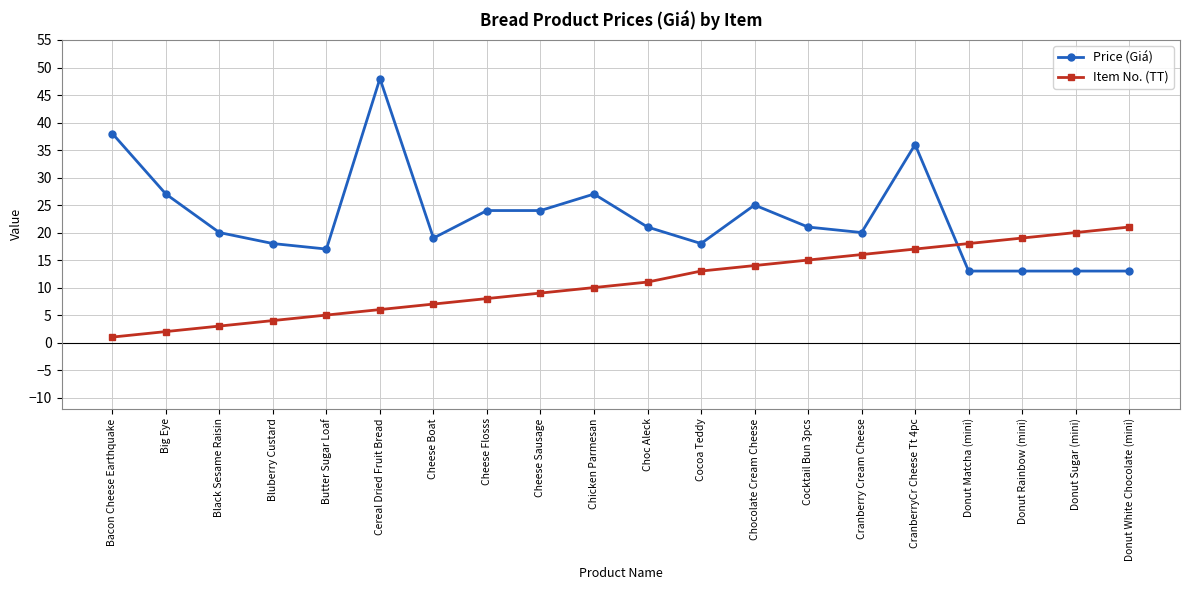

What is the sum of all Price (Giá) values?

455